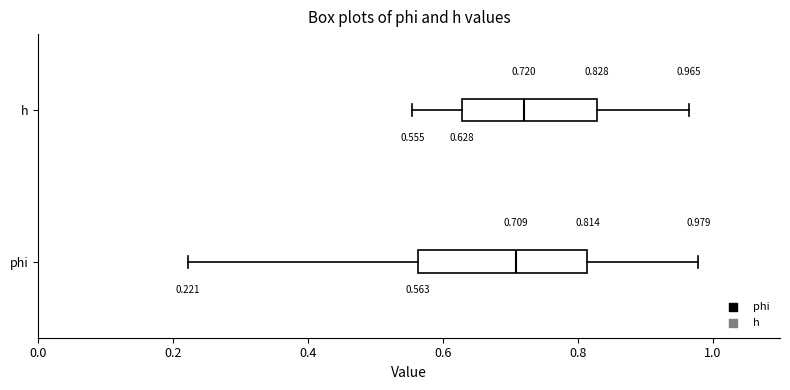

Comparing the boxes themselves (not the whiskers), which one is the widest?

phi